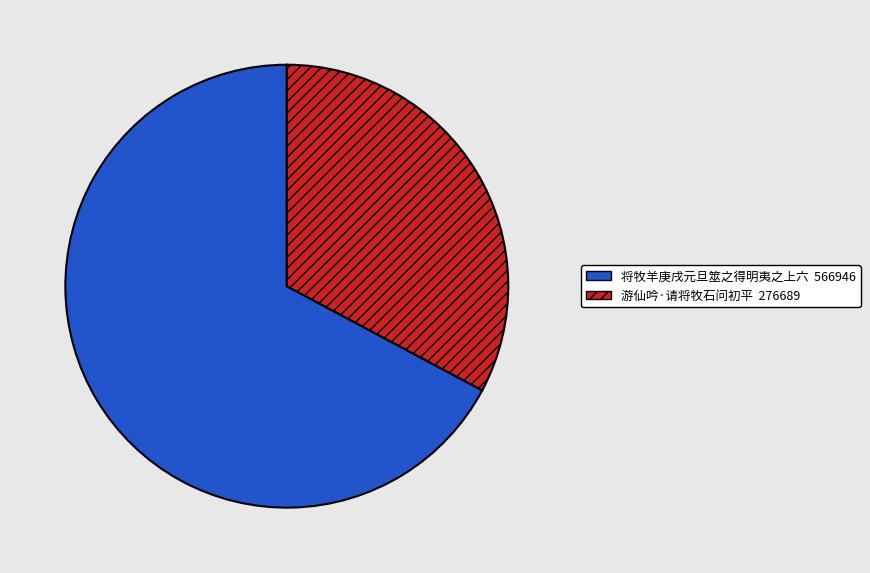

Is the sum of 游仙吟·请将牧石问初平 and 将牧羊庚戌元旦筮之得明夷之上六 greater than half?

Yes